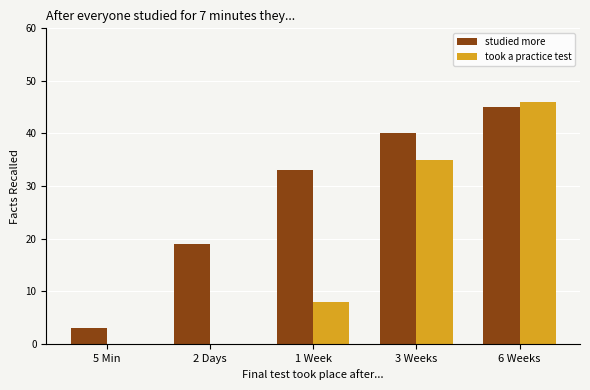

Reading left to right, transcribe all the data shown in this chart.

studied more: 3	19	33	40	45
took a practice test: 0	0	8	35	46